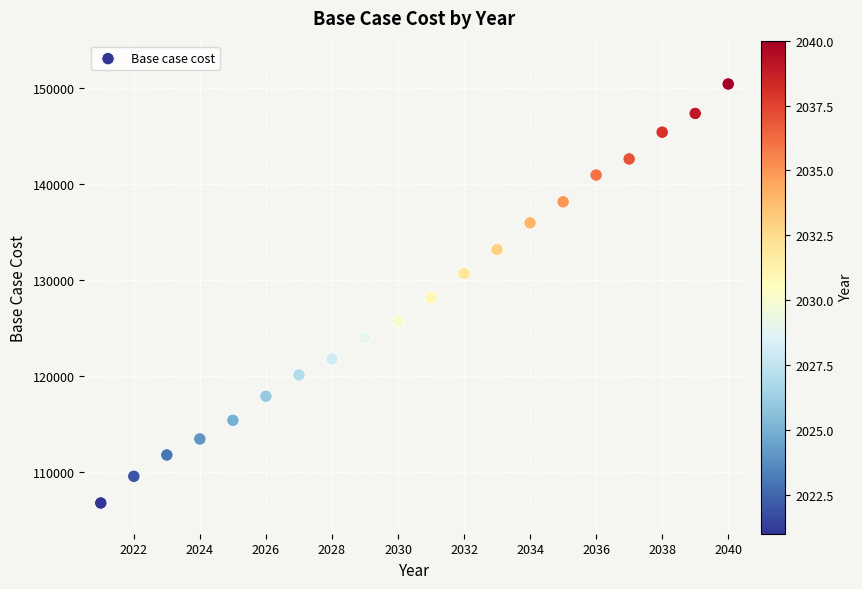

What is the range of Y values (max minus min)?

43668.5